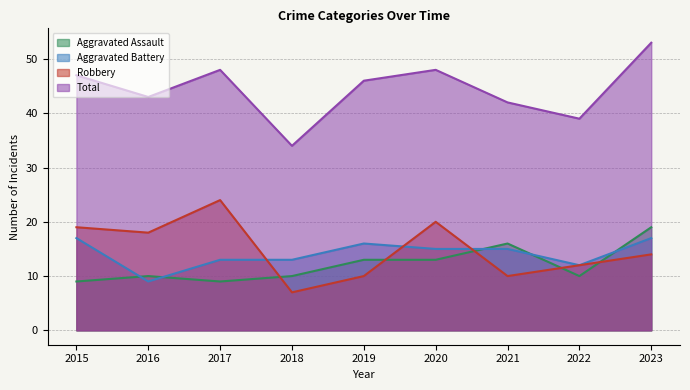

How many lines are shown in the chart?

4